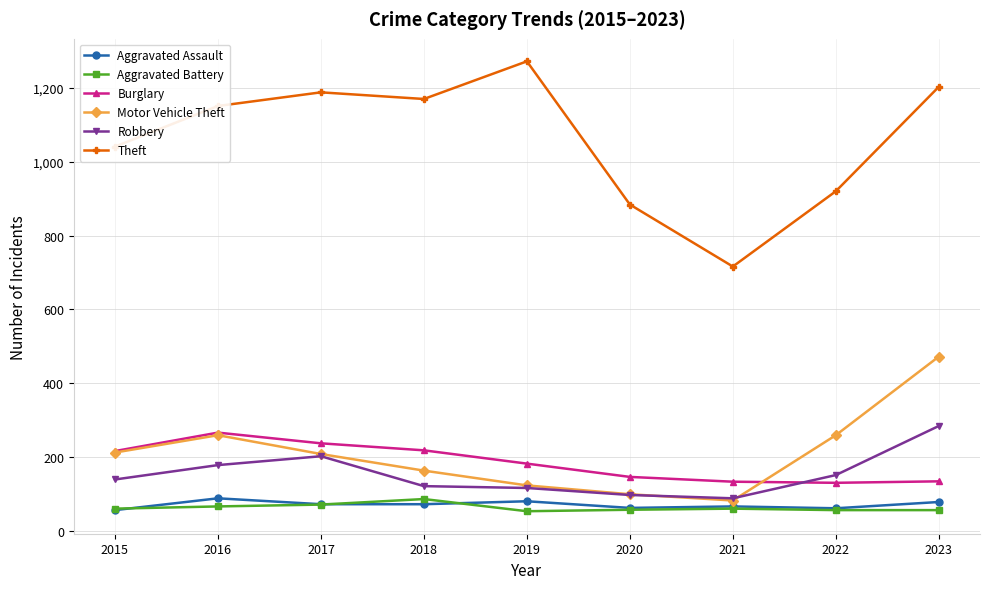

What is the difference between the highest and lowest values at 2019?

1219